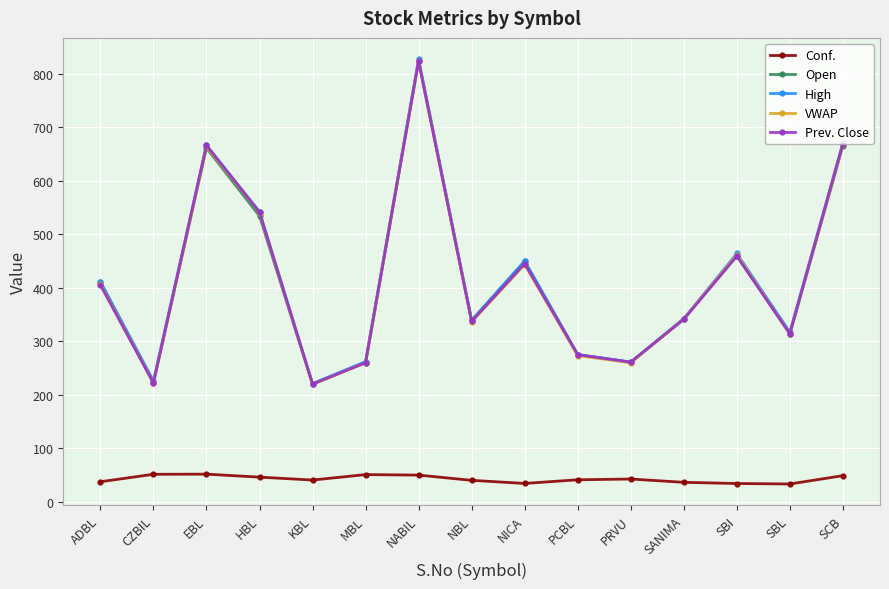

What is the label of the 6th point from the right?

PCBL